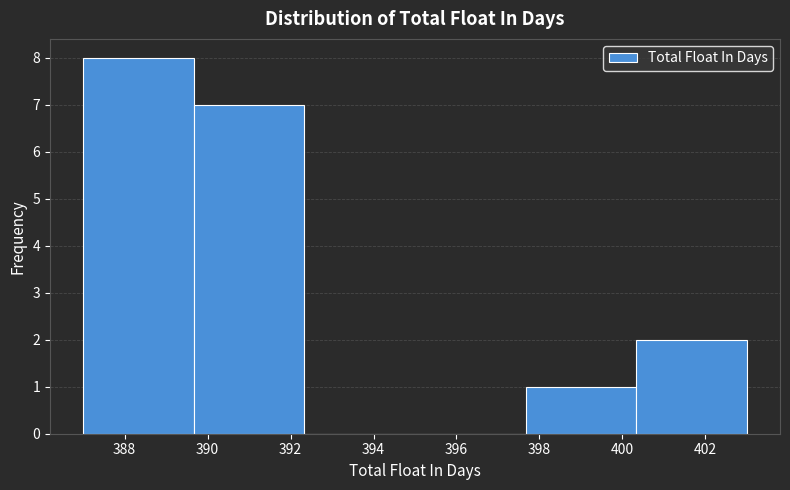

Reading left to right, transcribe this chart: for each bar, give the range it covers on the x-axis and its height. Neither the bar edges nor the heights are printed on the chart, so give them approximately, as read against the axes.

387.0 to 389.6: 8
389.6 to 392.4: 7
392.4 to 395.0: 0
395.0 to 397.6: 0
397.6 to 400.4: 1
400.4 to 403.0: 2